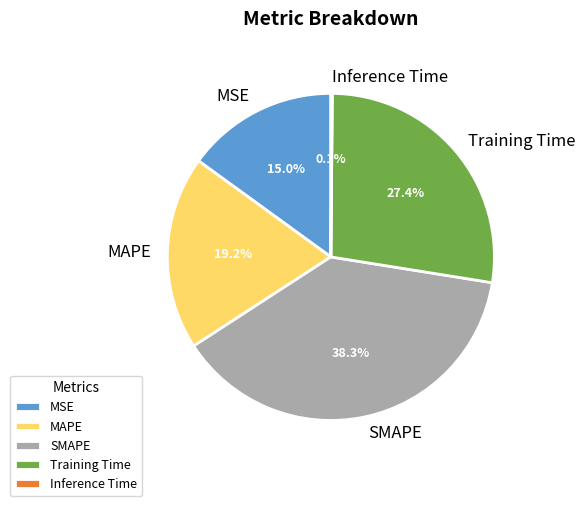

Which slice is the largest?

SMAPE